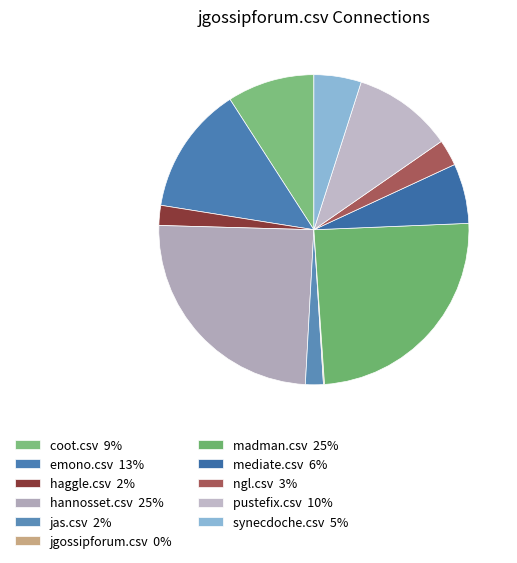

How many segments does this pie chart have?

11